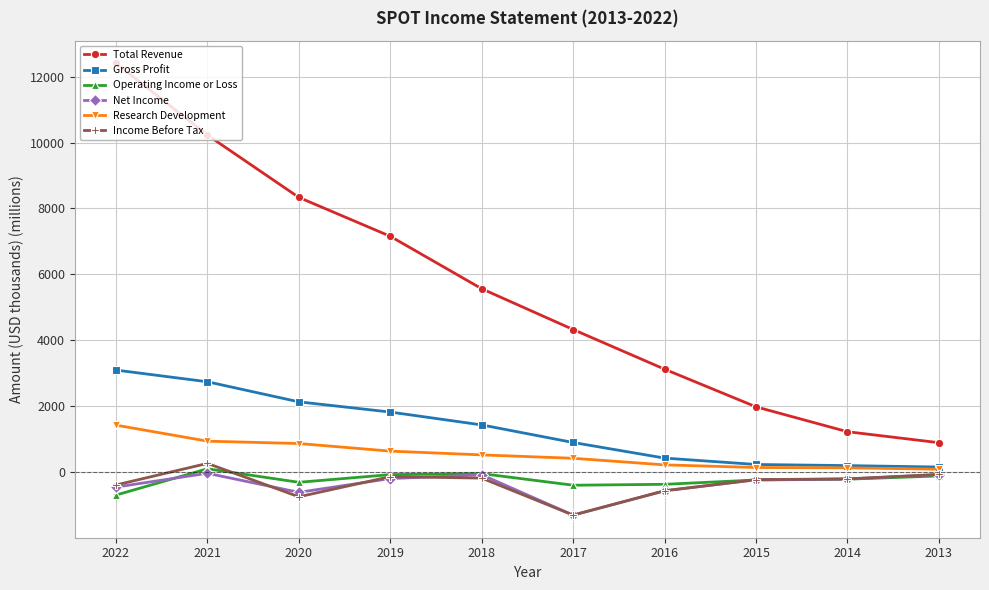

True or false: Total Revenue has a value of 13484.6 at 2020.

False